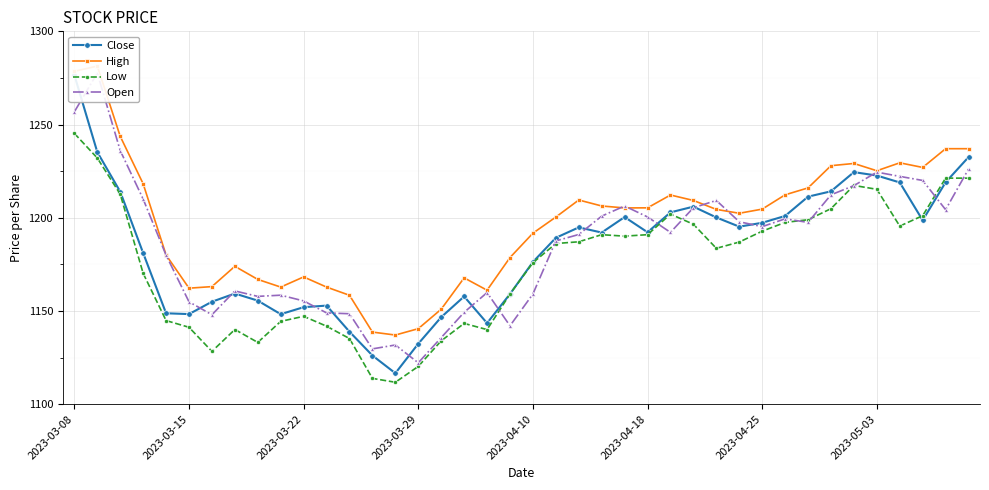

Where does the Low series first go above 1186?

2023-03-08